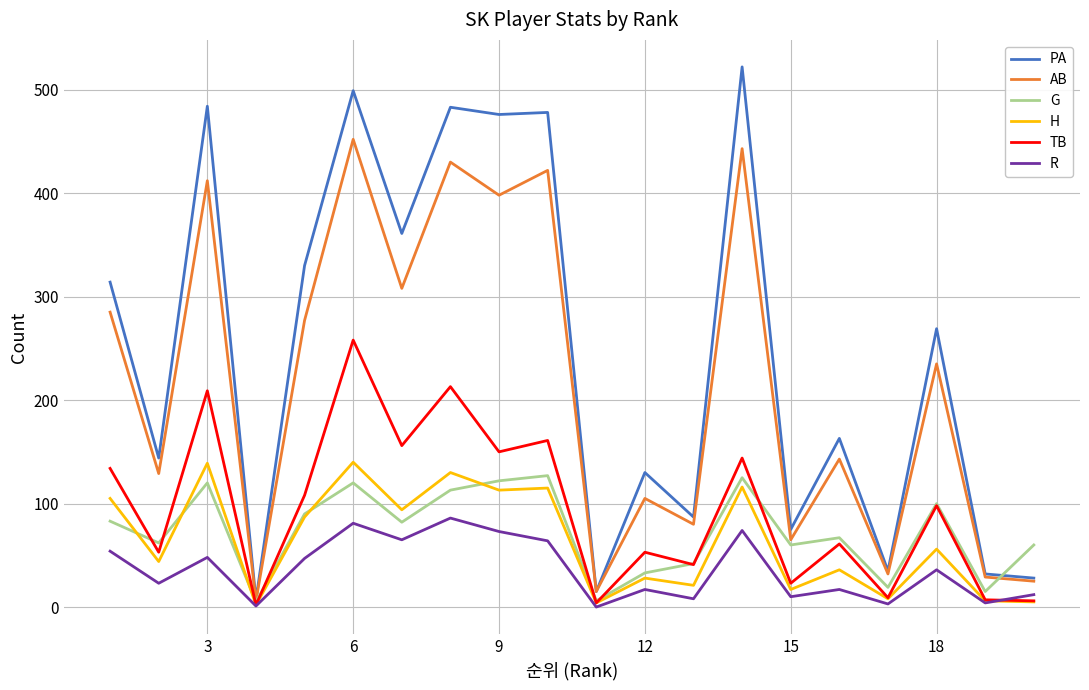

Which series has the largest total across all categories?

PA